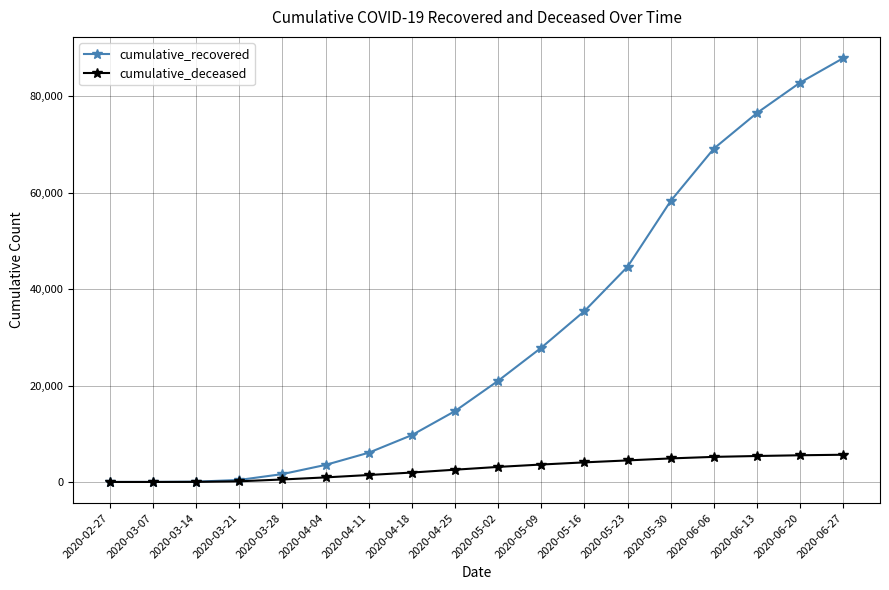

At which category is the sum across all series the highest?

2020-06-27